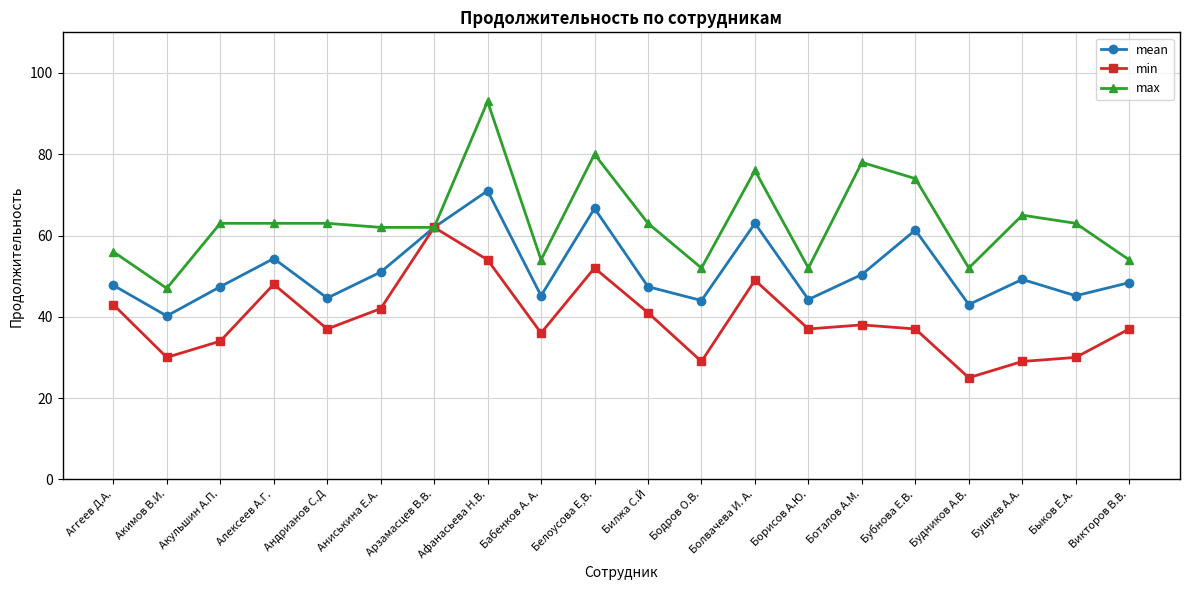

Which category has the lowest value in the mean series?

Акимов В.И.